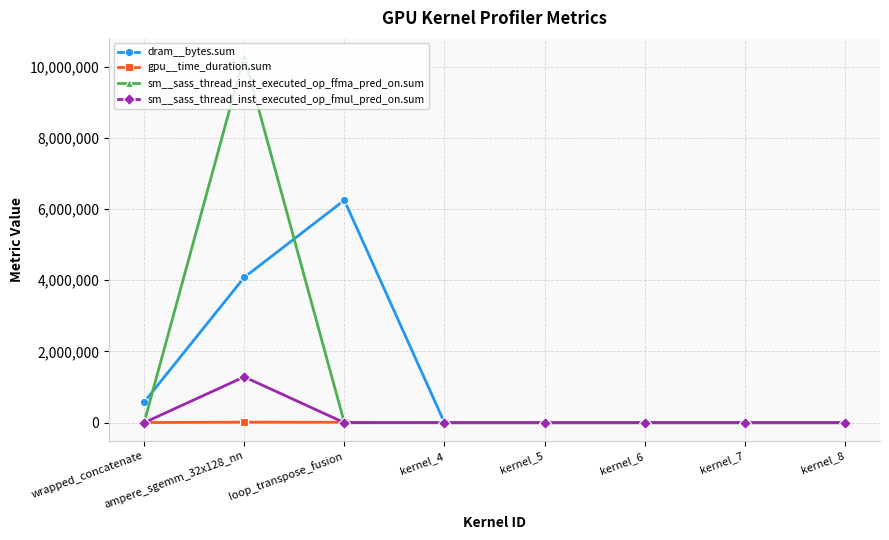

True or false: dram__bytes.sum has more than 0 interior local peaks.

True